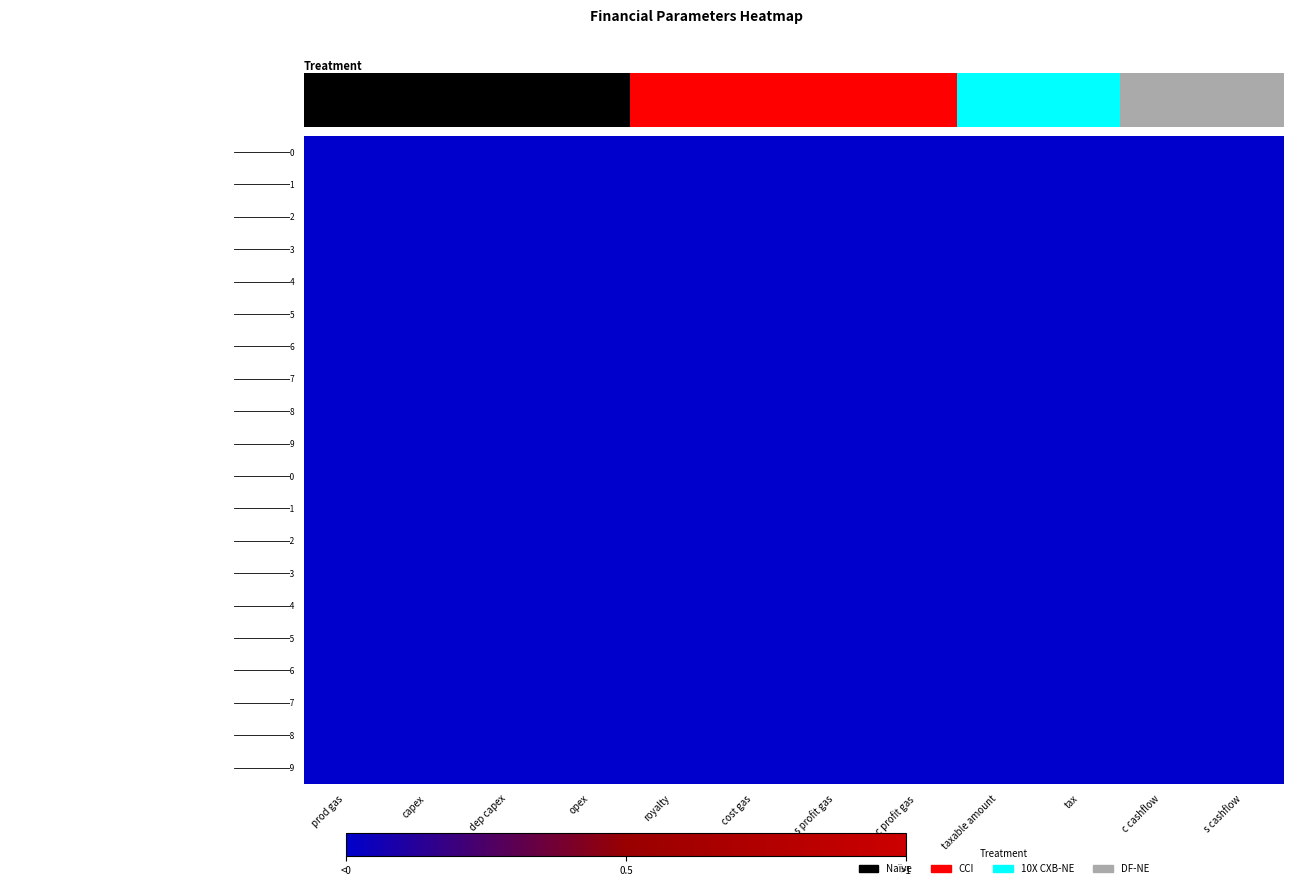

How many categories are shown in the chart?

12